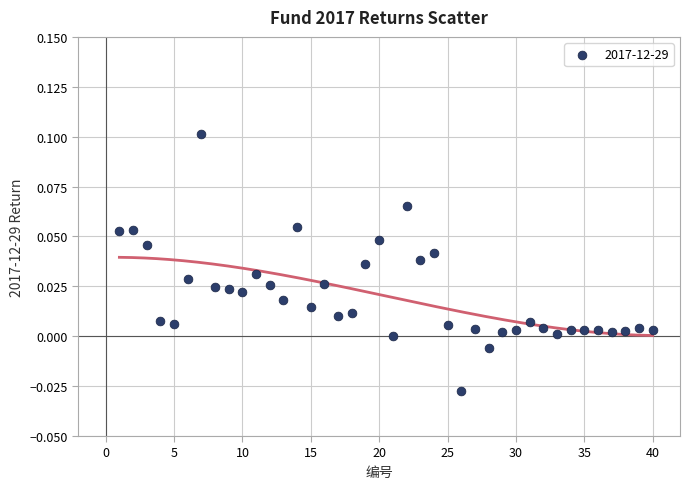

What is the range of X values (max minus min)?

39.0